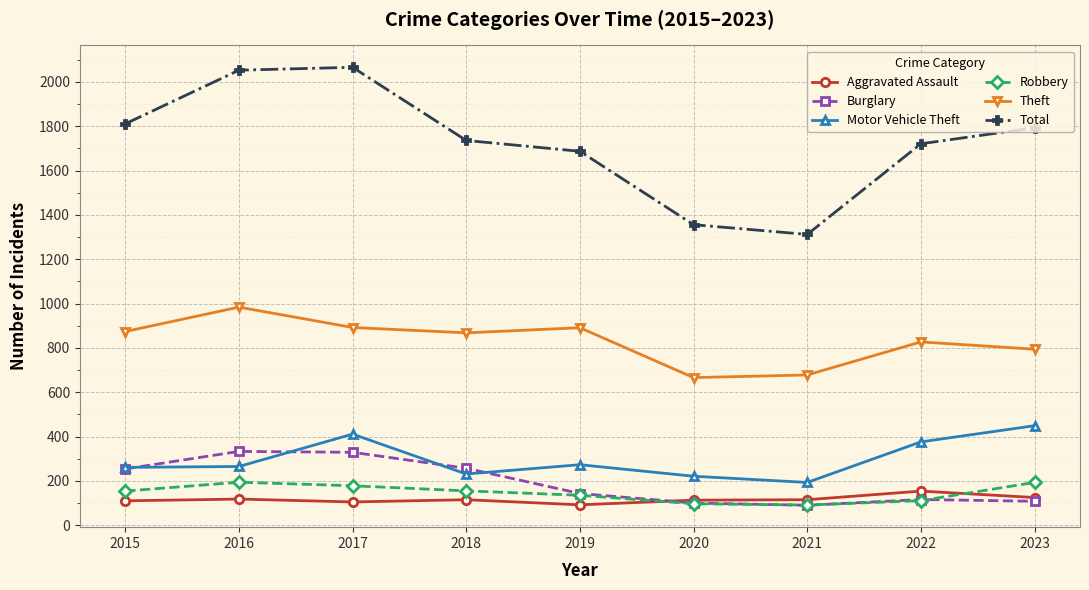

Is the value of Total at 2016 greater than the value of Theft at 2016?

Yes